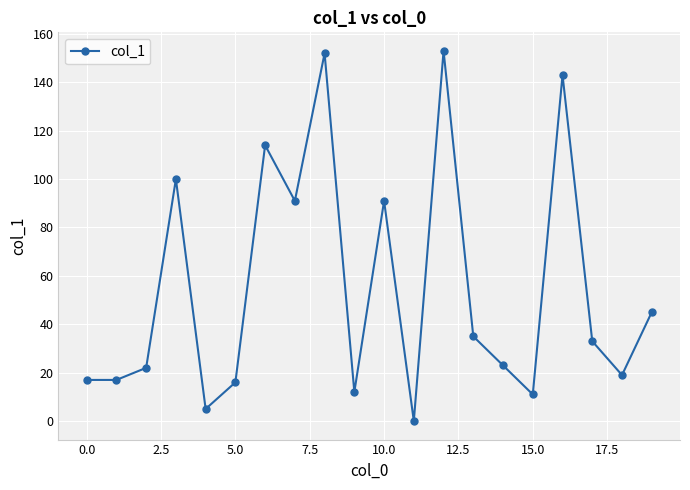

Reading left to right, transcribe all the data shown in this chart.

17	17	22	100	5	16	114	91	152	12	91	0	153	35	23	11	143	33	19	45